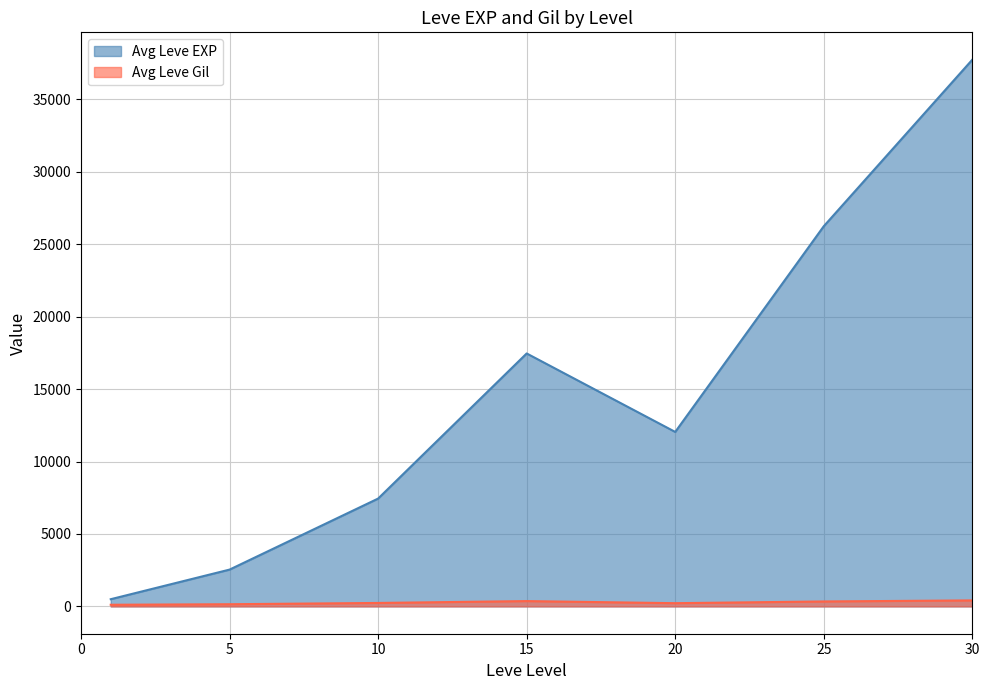

What is the difference between the maximum and minimum values in the Leve Gil series?

427